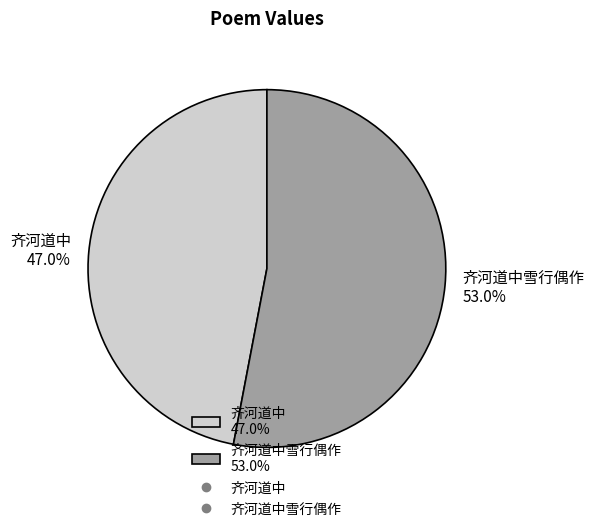

What is the largest slice in the pie chart?

齐河道中雪行偶作 53.0%